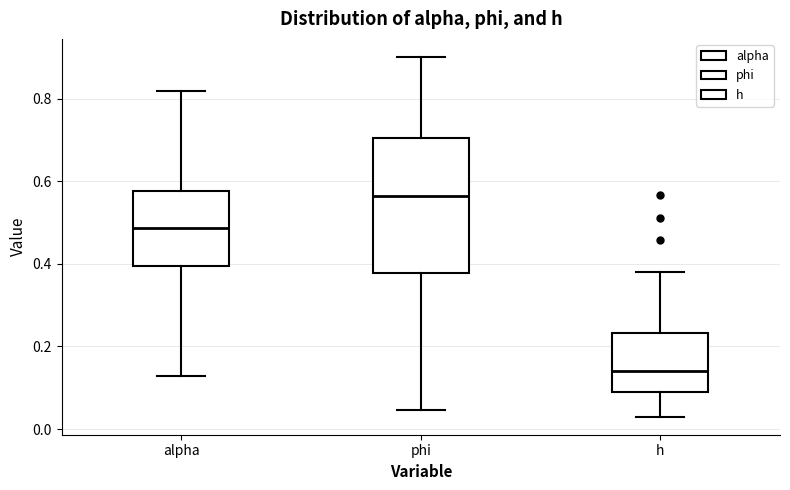

Reading left to right, read every box against the y-axis: the position of its median line, the range the box covers, and the ends of its whiskers. The values are not printed on the chart, so give them approximately, as read against the axis.

alpha: median 0.48, box 0.40 to 0.58, whiskers 0.12 to 0.82
phi: median 0.56, box 0.38 to 0.70, whiskers 0.04 to 0.90
h: median 0.14, box 0.10 to 0.24, whiskers 0.02 to 0.38